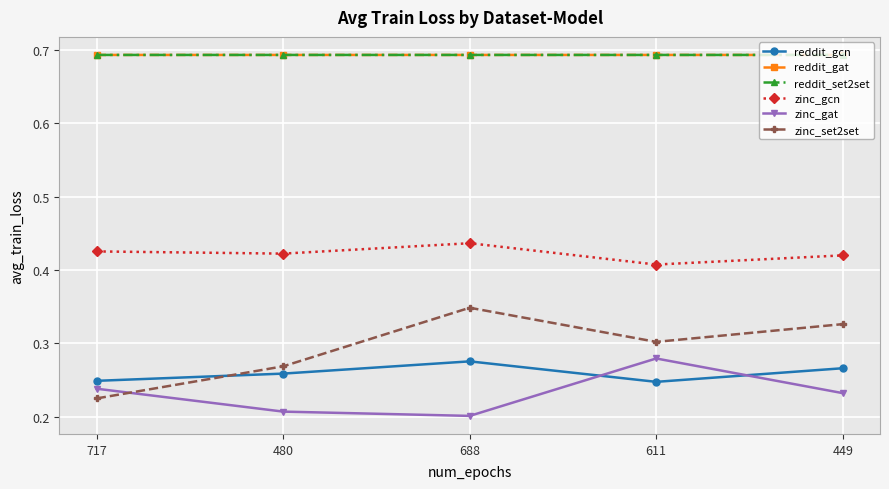

Where is zinc_gcn nearest to the value 0?

611